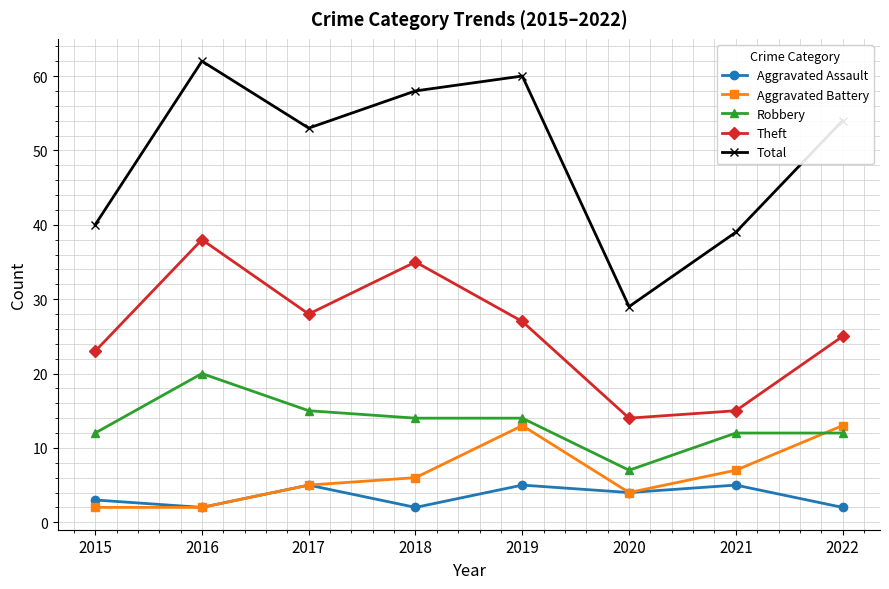

Rank the series at 2022 from highest to lowest value.

Total, Theft, Aggravated Battery, Robbery, Aggravated Assault